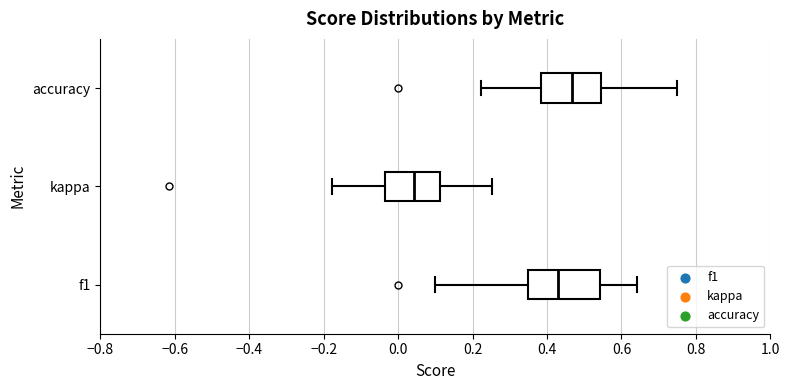

Reading bottom to top, transcribe this box plot: for each box, give where its median line is, the range the box spans, and where its two whiskers end, as read against the x-axis. The values are not printed on the chart, so give them approximately, as read against the axis.

f1: median 0.42, box 0.34 to 0.54, whiskers 0.10 to 0.64
kappa: median 0.04, box -0.04 to 0.12, whiskers -0.18 to 0.26
accuracy: median 0.46, box 0.38 to 0.54, whiskers 0.22 to 0.76